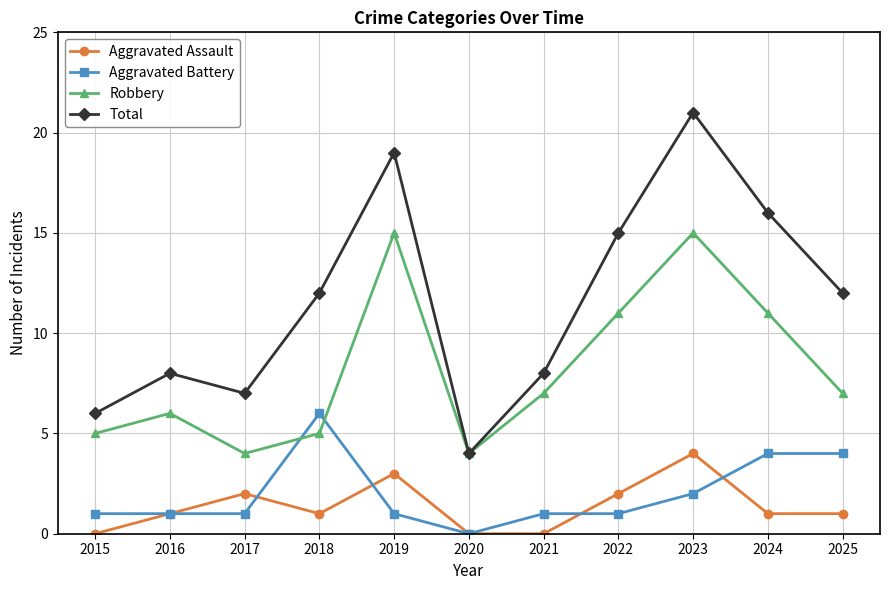

How many lines are shown in the chart?

4